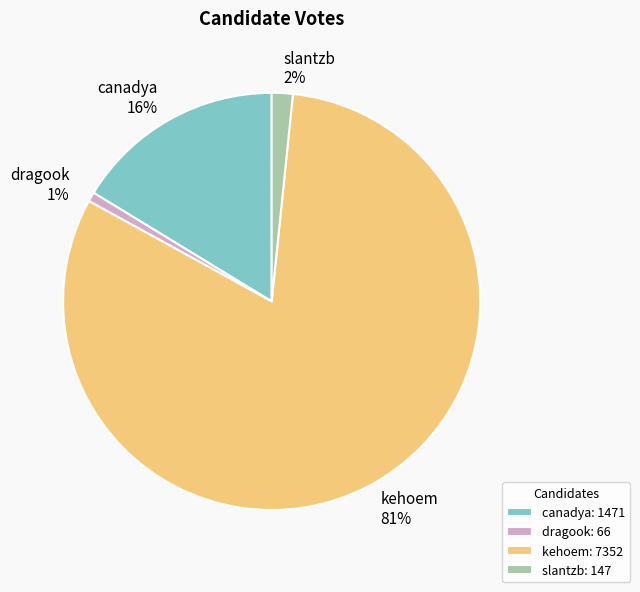

Which slice is the largest?

kehoem